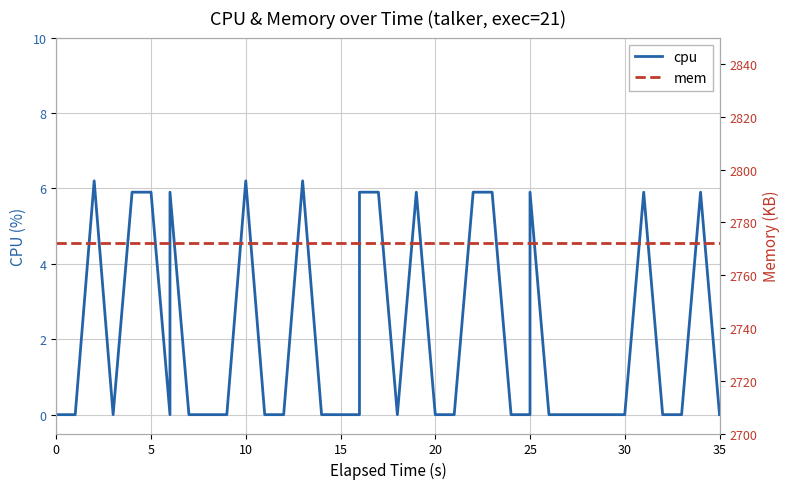

True or false: cpu and mem cross at least once.

False